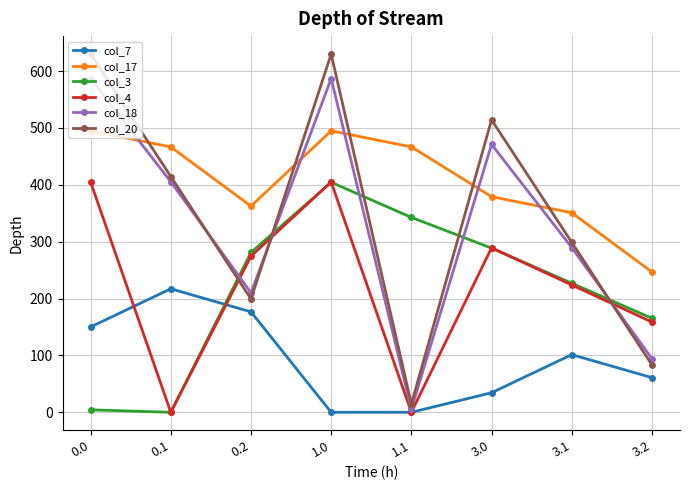

What is the difference between the maximum and minimum values in the col_17 series?

248.2